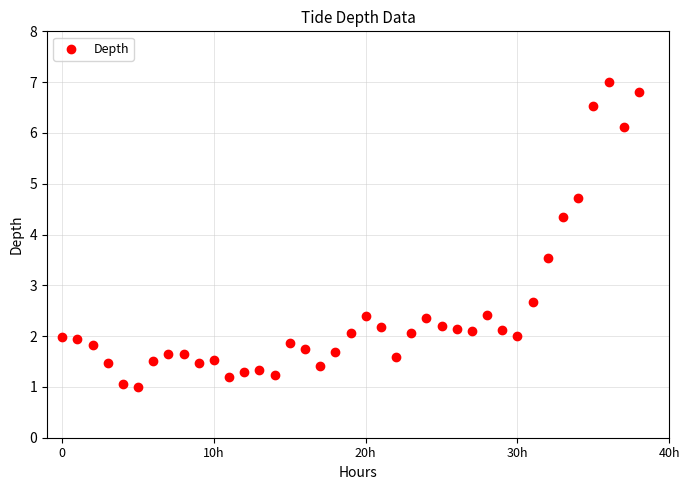

What Y value in the scatter plot is closest to 4?

4.3